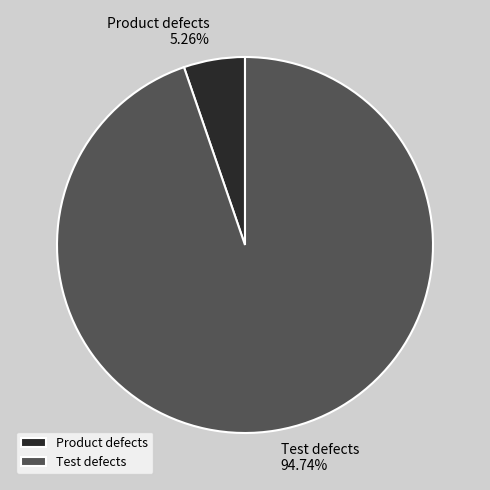

Is there a majority slice in this chart?

Yes